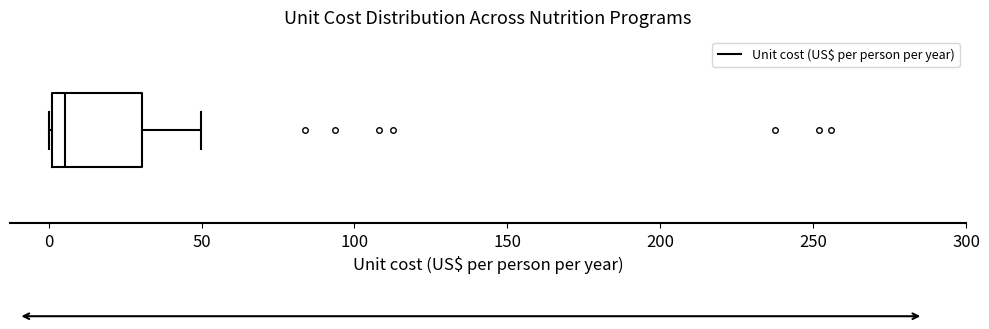

Read this box plot against the x-axis: the position of the median line, the range covered by the box, and the ends of both whiskers. The values are not printed on the chart, so give them approximately, as read against the axis.

median 5, box 0 to 30, whiskers 0 to 50